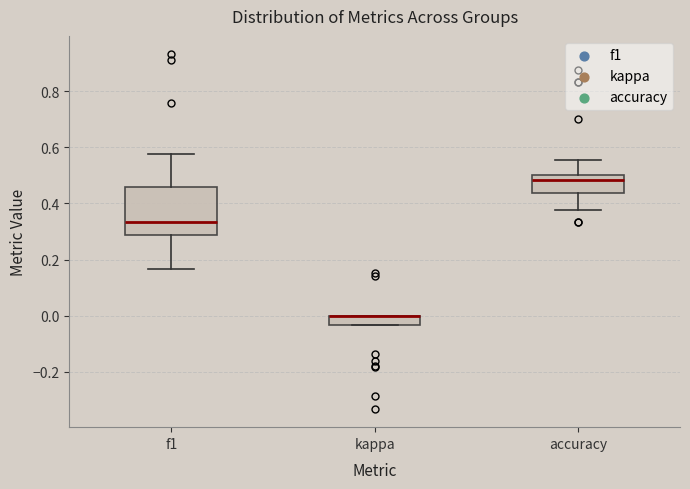

Reading left to right, transcribe this box plot: for each box, give where its median line is, the range the box spans, and where its two whiskers end, as read against the y-axis. The values are not printed on the chart, so give them approximately, as read against the axis.

f1: median 0.34, box 0.28 to 0.46, whiskers 0.16 to 0.58
kappa: median 0.00 (drawn on the box's upper edge), box -0.04 to 0.00, whiskers -0.04 to 0.00
accuracy: median 0.48, box 0.44 to 0.50, whiskers 0.38 to 0.56